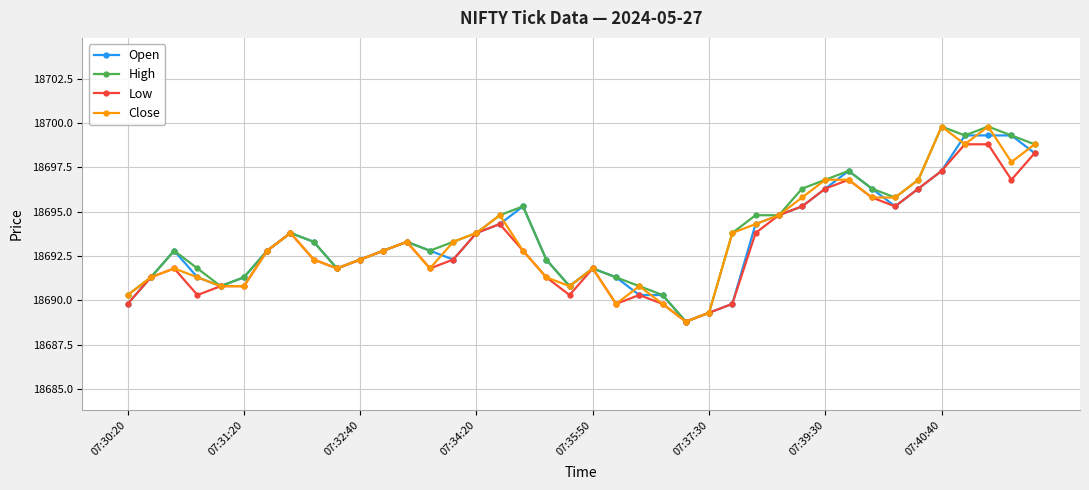

Which series has the largest total across all categories?

High